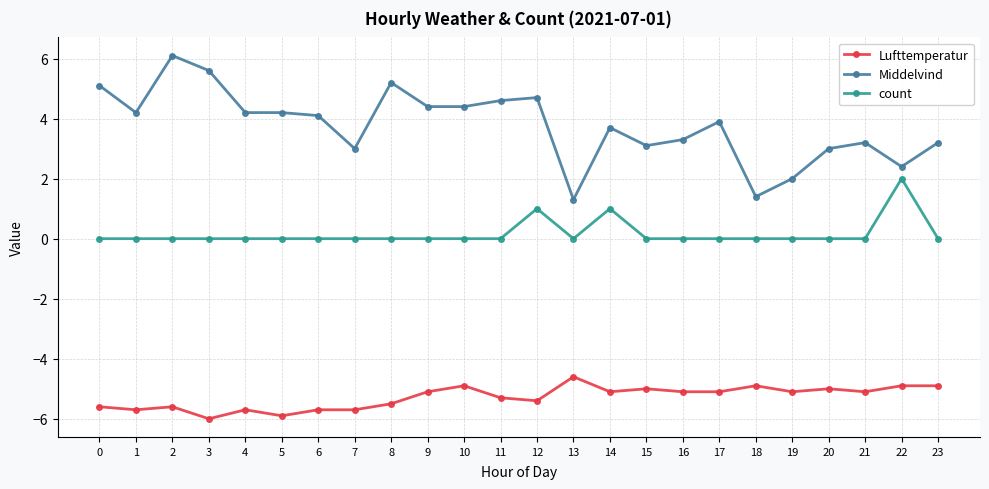

What is the greatest value displayed?

6.1